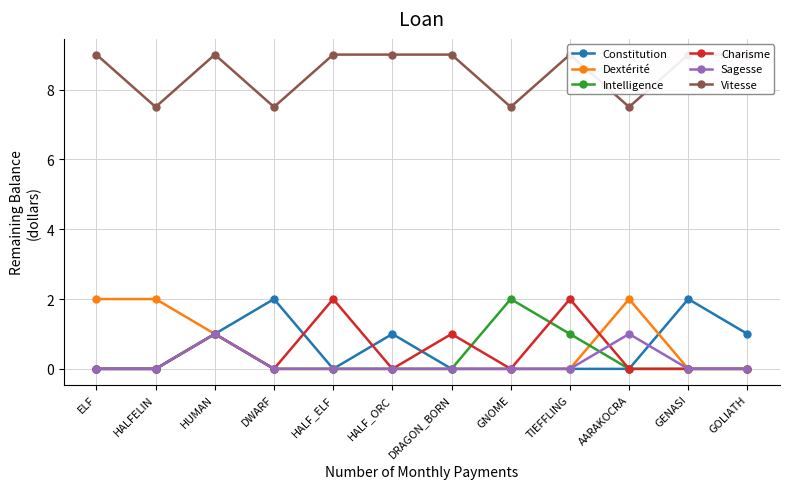

Where is Dextérité nearest to the value 1?

HUMAN